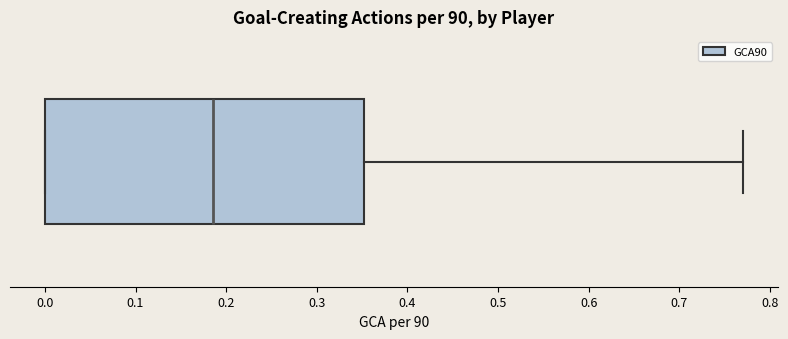

Where is the left edge of the box on the x-axis? The values are not printed on the chart, so give them approximately, as read against the axis.

0.00